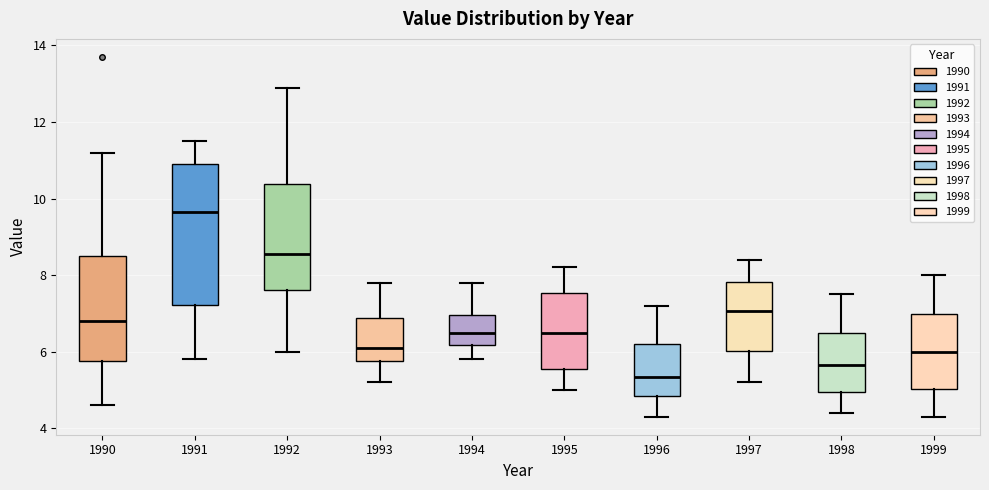

Comparing the boxes themselves (not the whiskers), which one is the tallest?

1991